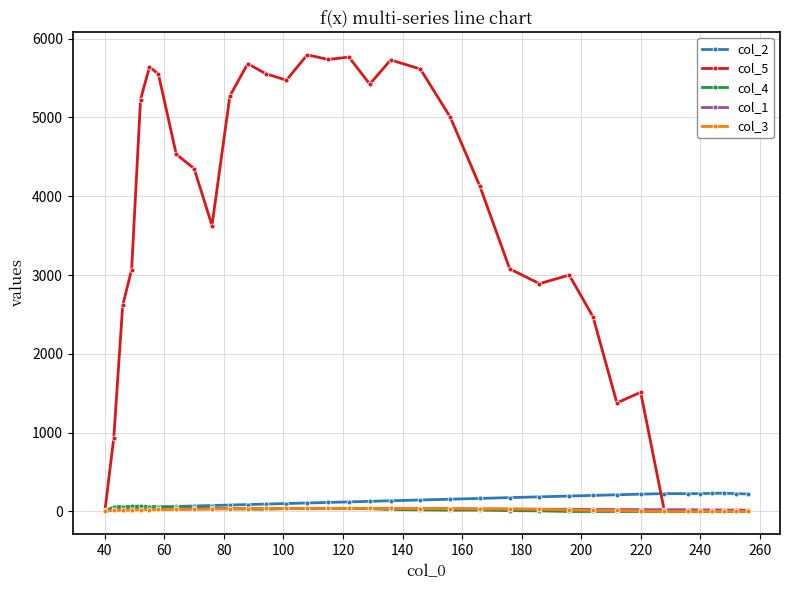

What is the maximum value shown in the chart?

5794.0